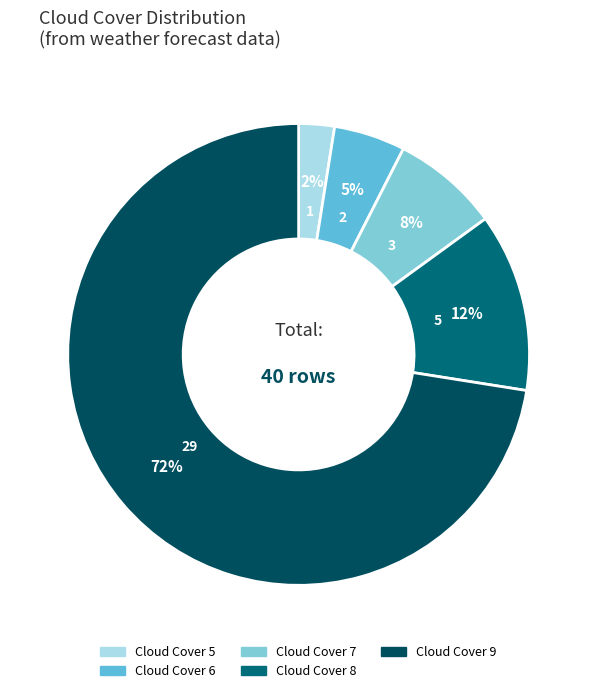

How many slices are in this pie chart?

5